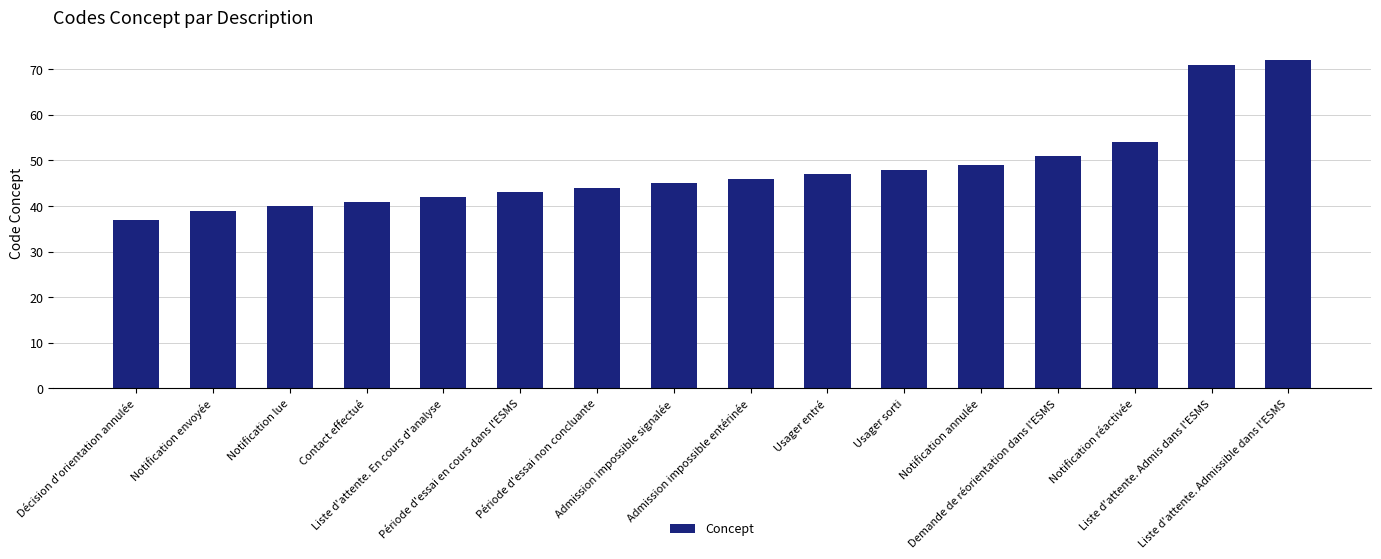

What is the label of the 9th bar from the right?

Admission impossible signalée